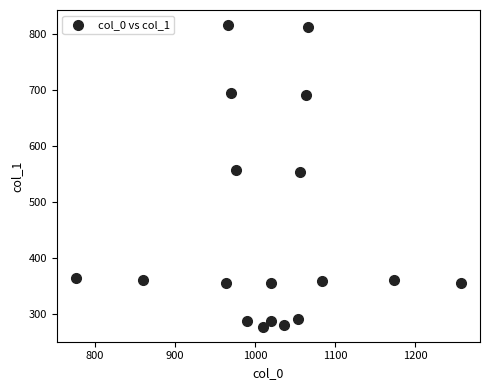

What is the range of X values (max minus min)?

480.0